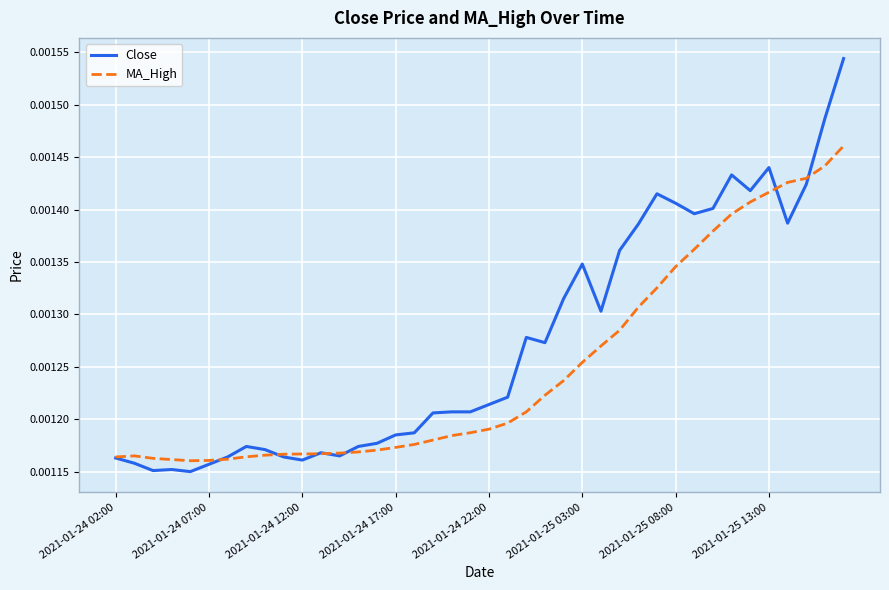

Rank the series by their average value, from highest to lowest.

Close, MA_High